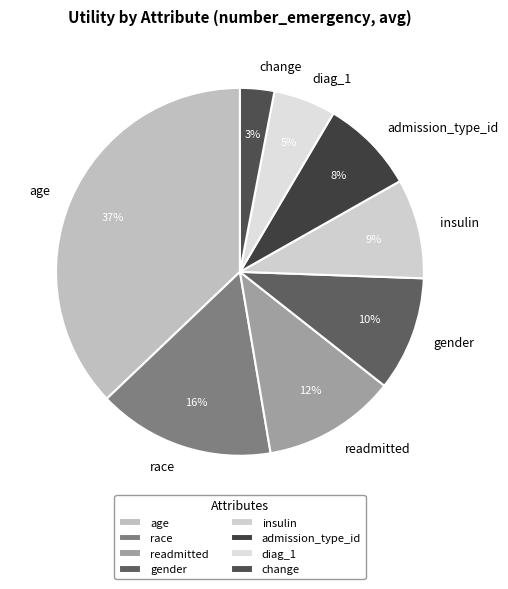

To the nearest percent, what portion does insulin represent?

9%